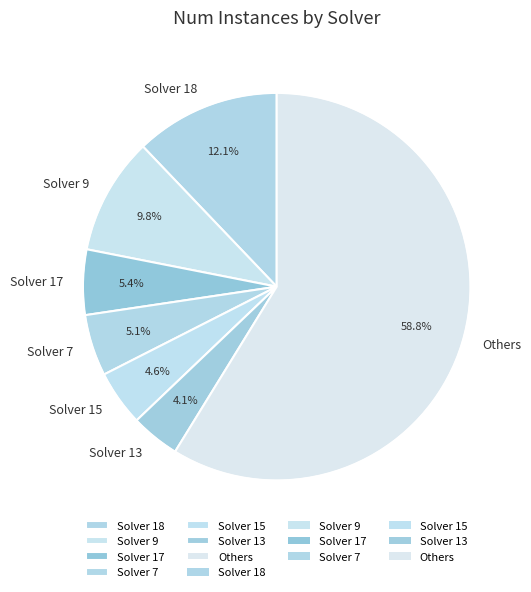

How many segments does this pie chart have?

7